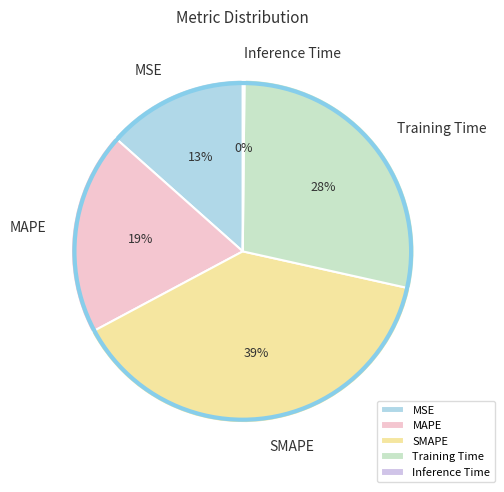

Does MAPE account for over 50% of the chart?

No